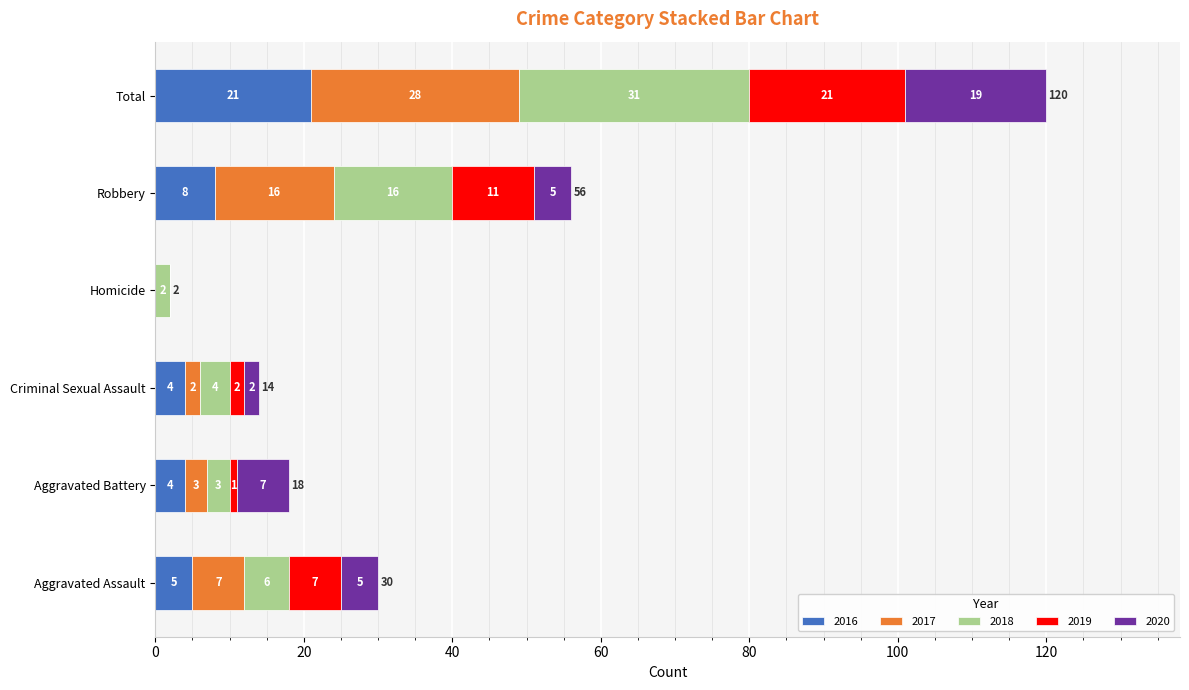

What is the highest value of the 2016 series?

21